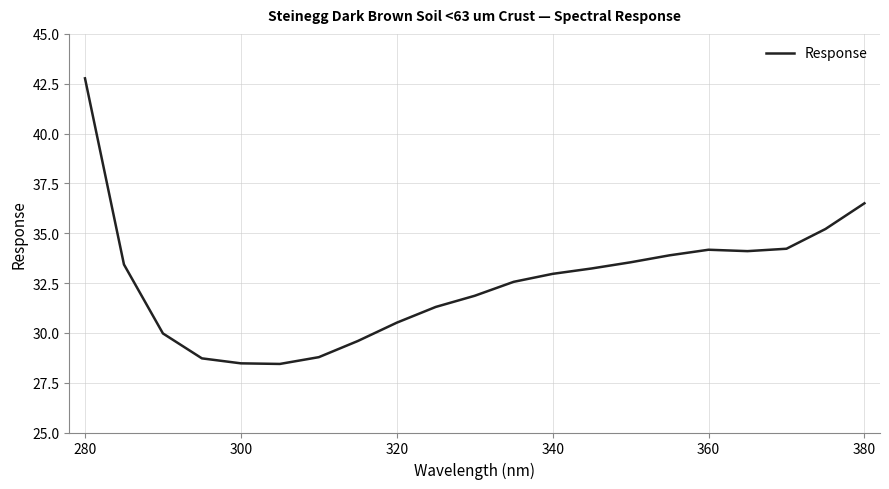

What is the difference between the maximum and minimum values?

14.3